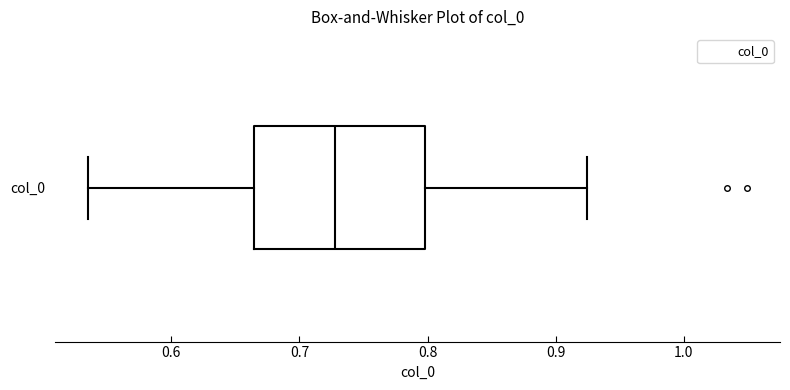

Transcribe this box plot: give where the median line is, the range the box spans, and where the two whiskers end, as read against the x-axis. The values are not printed on the chart, so give them approximately, as read against the axis.

median 0.73, box 0.66 to 0.80, whiskers 0.53 to 0.92